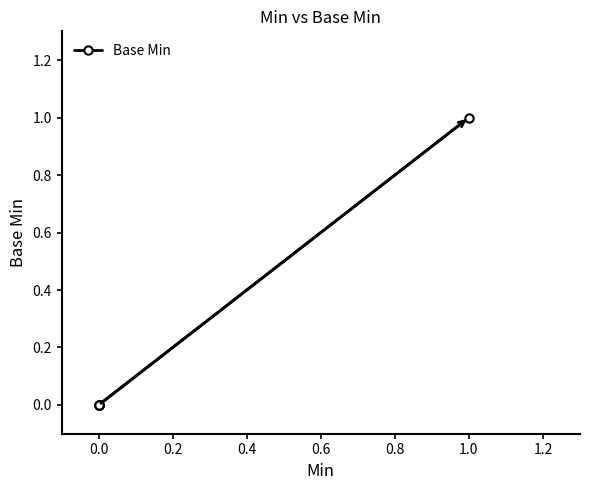

What is the label of the 1st point from the right?

1.0